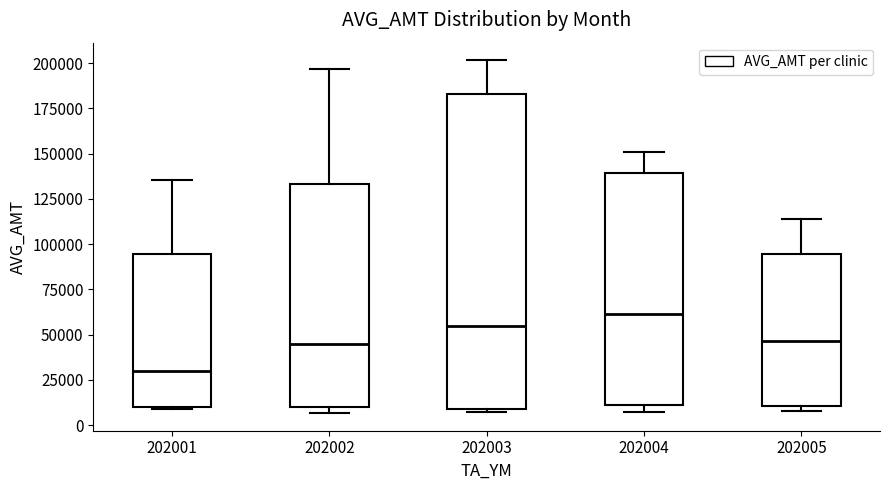

Which box's median line is the lowest?

202001